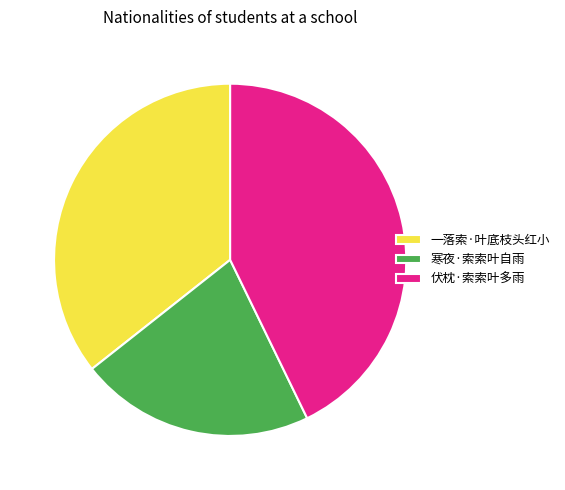

What is the smallest slice in the pie chart?

寒夜·索索叶自雨